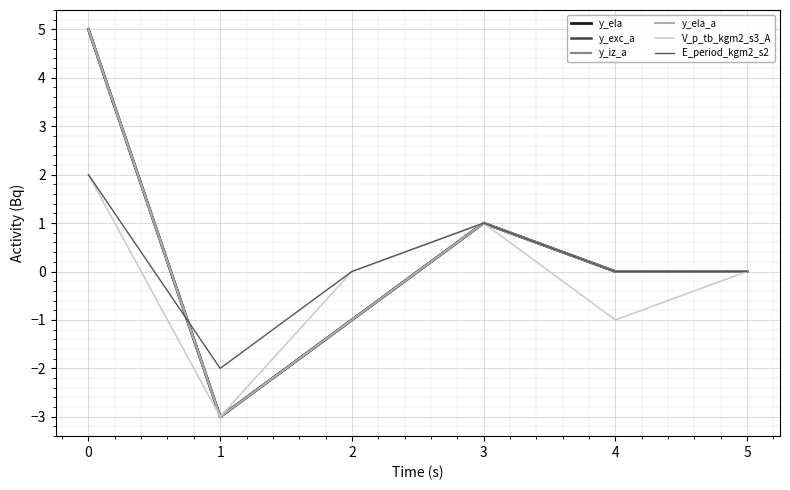

What is the spread (max minus min) of values at 1?

1